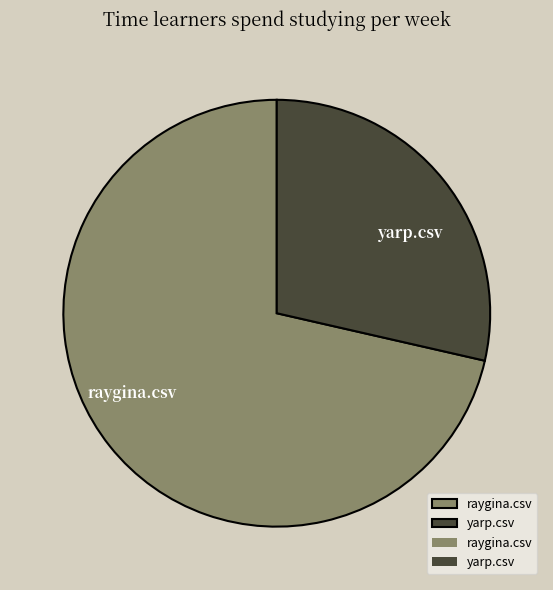

Is the sum of raygina.csv and yarp.csv greater than half?

Yes